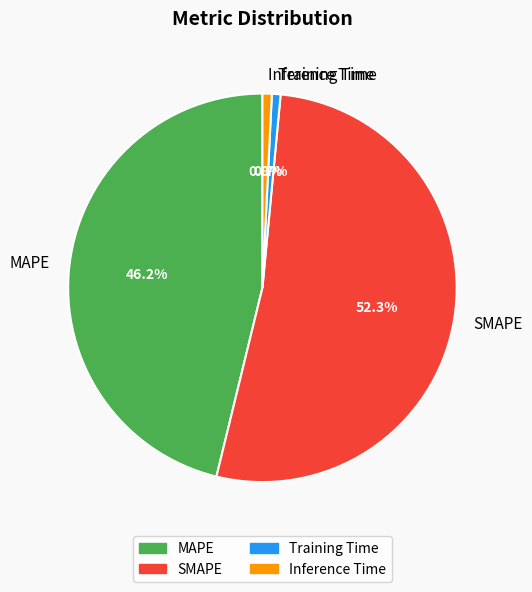

What is the ratio of the value at MAPE to the value at SMAPE?

0.9